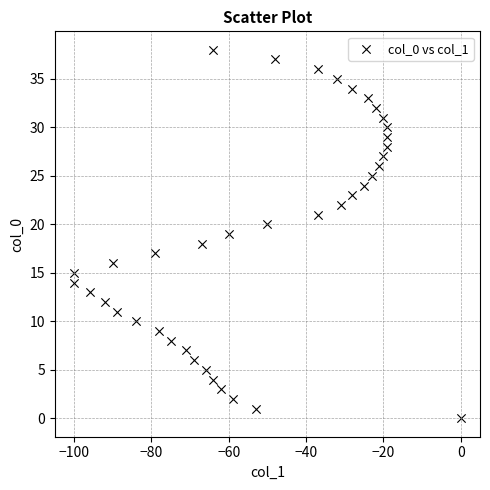

What is the range of Y values (max minus min)?

38